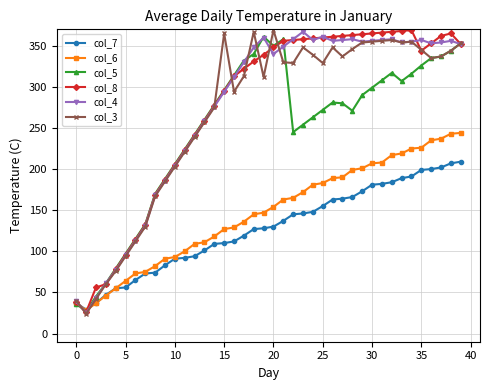

What is the value of the col_6 point at the 15th from the left?

118